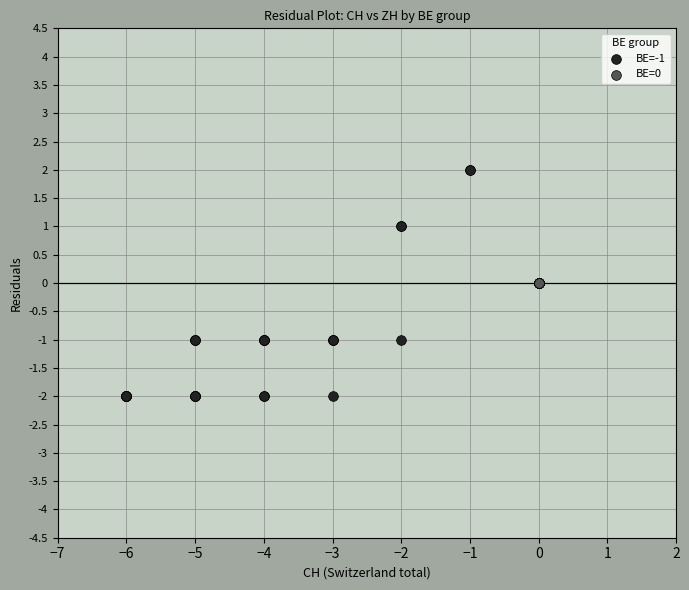

Which series reaches the minimum Y coordinate?

BE=-1